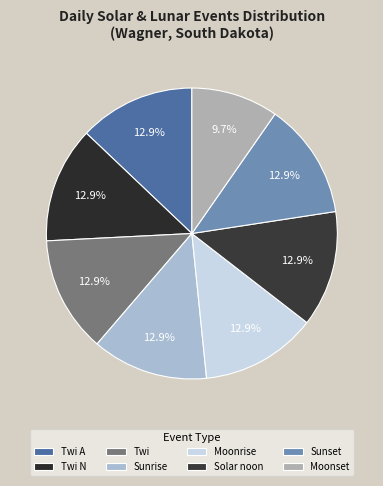

Does Solar noon account for over 50% of the chart?

No